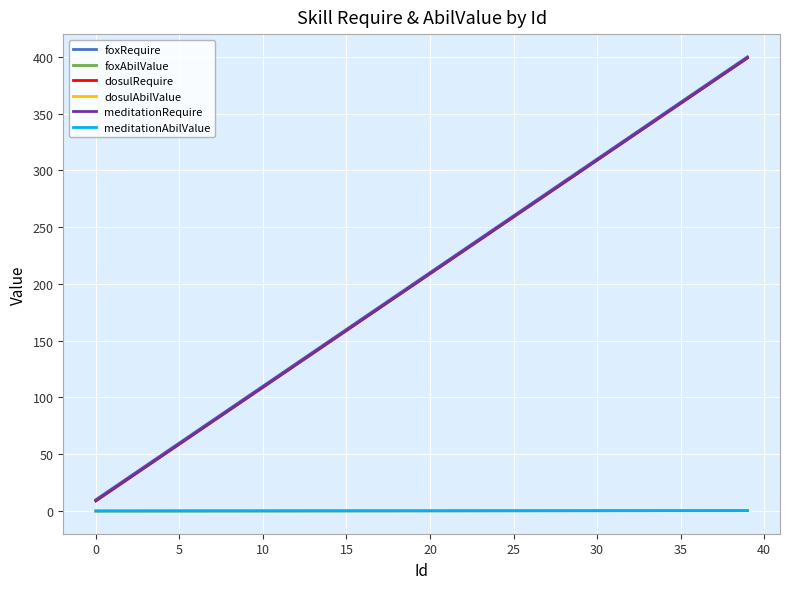

Reading left to right, transcribe all the data shown in this chart.

foxRequire: 10.0	20.0	30.0	40.0	50.0	60.0	70.0	80.0	90.0	100.0	110.0	120.0	130.0	140.0	150.0	160.0	170.0	180.0	190.0	200.0	210.0	220.0	230.0	240.0	250.0	260.0	270.0	280.0	290.0	300.0	310.0	320.0	330.0	340.0	350.0	360.0	370.0	380.0	390.0	400.0
foxAbilValue: 0.0	0.0	0.0	0.0	0.1	0.1	0.1	0.1	0.1	0.1	0.1	0.1	0.1	0.1	0.1	0.2	0.2	0.2	0.2	0.2	0.2	0.2	0.2	0.2	0.2	0.3	0.3	0.3	0.3	0.3	0.3	0.3	0.3	0.3	0.3	0.4	0.4	0.4	0.4	0.4
dosulRequire: 9.0	19.0	29.0	39.0	49.0	59.0	69.0	79.0	89.0	99.0	109.0	119.0	129.0	139.0	149.0	159.0	169.0	179.0	189.0	199.0	209.0	219.0	229.0	239.0	249.0	259.0	269.0	279.0	289.0	299.0	309.0	319.0	329.0	339.0	349.0	359.0	369.0	379.0	389.0	399.0
dosulAbilValue: 0.0	0.0	0.0	0.0	0.1	0.1	0.1	0.1	0.1	0.1	0.1	0.1	0.1	0.1	0.1	0.2	0.2	0.2	0.2	0.2	0.2	0.2	0.2	0.2	0.2	0.3	0.3	0.3	0.3	0.3	0.3	0.3	0.3	0.3	0.3	0.4	0.4	0.4	0.4	0.4
meditationRequire: 9.0	19.0	29.0	39.0	49.0	59.0	69.0	79.0	89.0	99.0	109.0	119.0	129.0	139.0	149.0	159.0	169.0	179.0	189.0	199.0	209.0	219.0	229.0	239.0	249.0	259.0	269.0	279.0	289.0	299.0	309.0	319.0	329.0	339.0	349.0	359.0	369.0	379.0	389.0	399.0
meditationAbilValue: 0.0	0.0	0.0	0.0	0.1	0.1	0.1	0.1	0.1	0.1	0.1	0.1	0.1	0.1	0.1	0.2	0.2	0.2	0.2	0.2	0.2	0.2	0.2	0.2	0.2	0.3	0.3	0.3	0.3	0.3	0.3	0.3	0.3	0.3	0.3	0.4	0.4	0.4	0.4	0.4